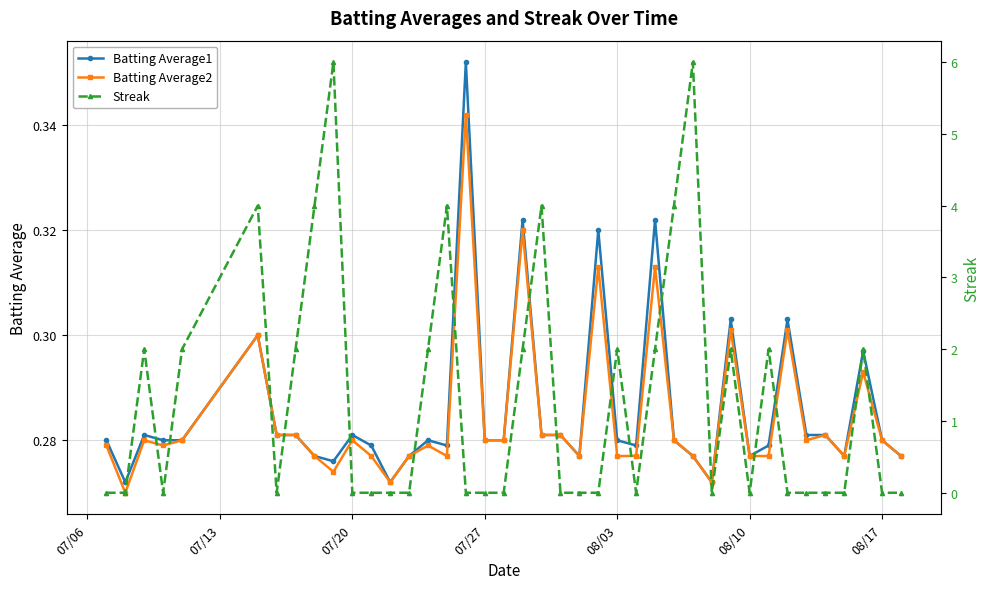

How many Batting Average2 values are between 0 and 1?

40